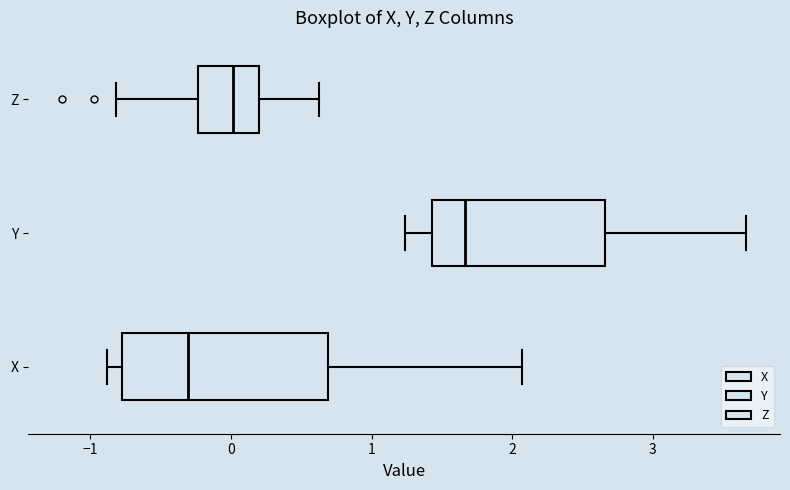

Reading bottom to top, read every box against the x-axis: the position of its median line, the range the box covers, and the ends of its whiskers. The values are not printed on the chart, so give them approximately, as read against the axis.

X: median -0.3, box -0.8 to 0.7, whiskers -0.9 to 2.1
Y: median 1.7, box 1.4 to 2.7, whiskers 1.2 to 3.7
Z: median 0.0, box -0.2 to 0.2, whiskers -0.8 to 0.6